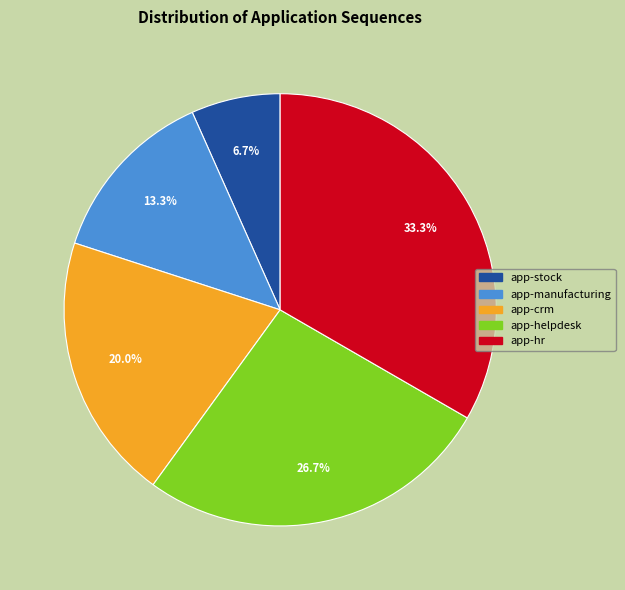

Which has a higher value, app-hr or app-crm?

app-hr